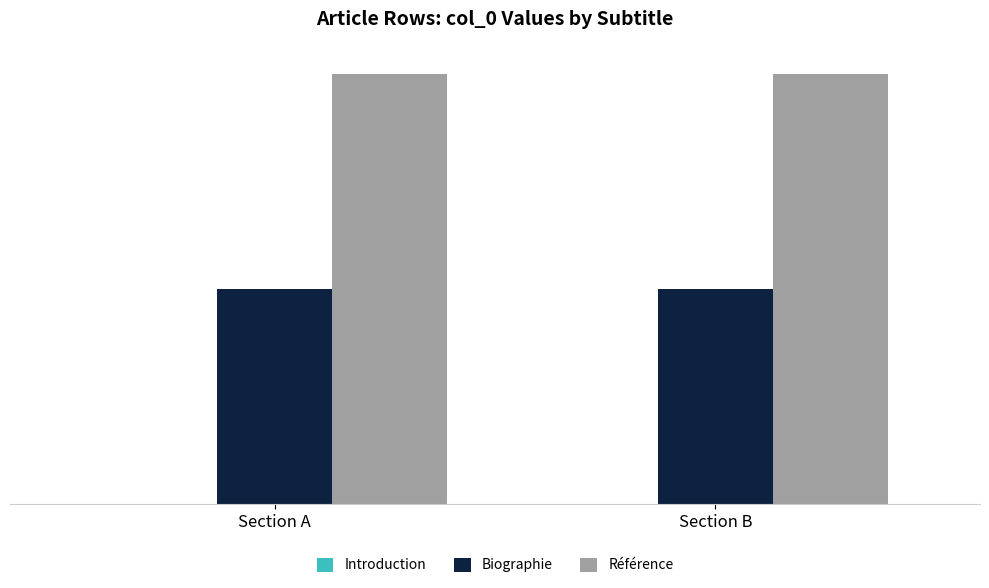

Between Section B and Section A, which is larger?

Section B